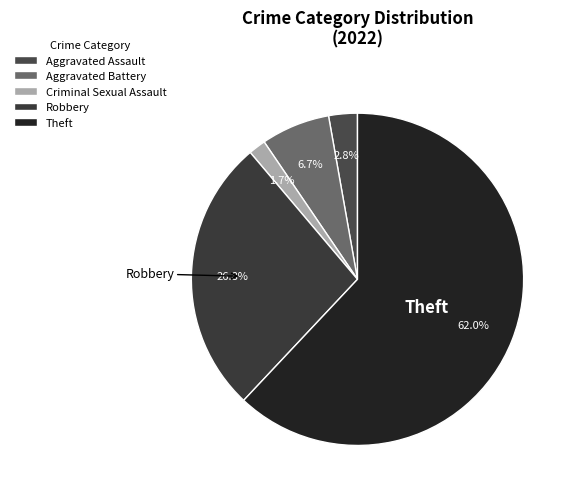

Which category accounts for the majority?

Theft